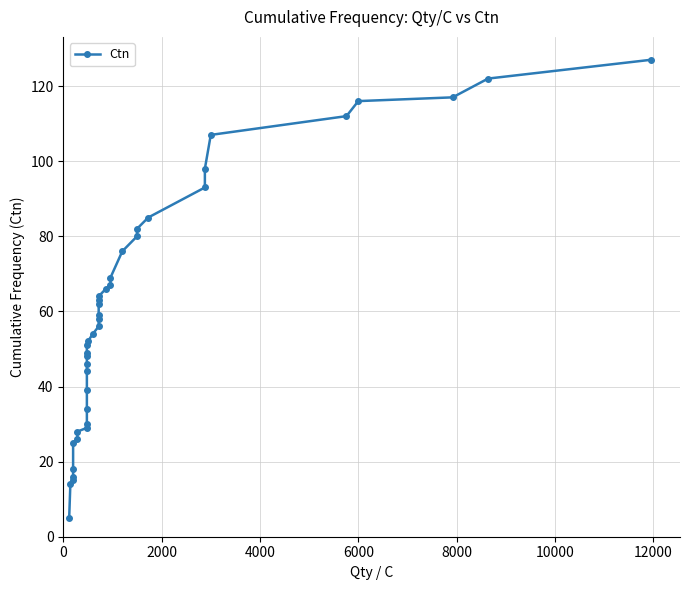

Reading left to right, what are all the values shown in this chart?

5	14	15	16	18	25	26	28	29	30	34	39	44	46	48	49	51	52	54	56	58	59	62	63	64	66	67	69	76	80	82	85	93	98	107	112	116	117	122	127